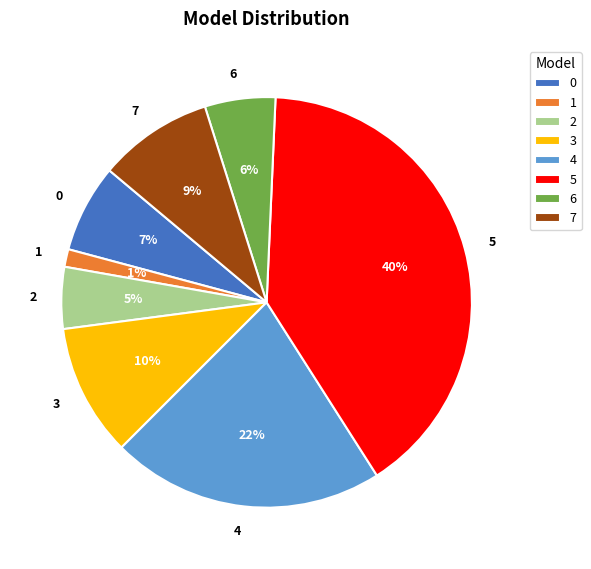

Does 6 account for over 50% of the chart?

No